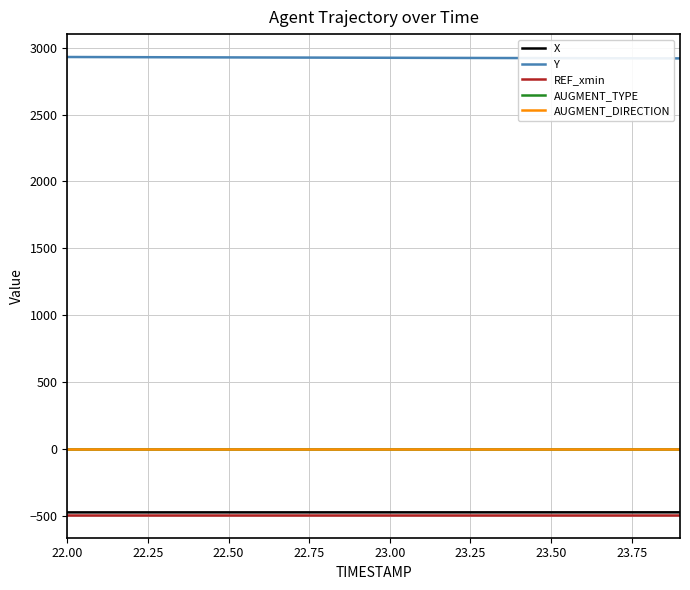

Does the chart have visible grid lines?

Yes